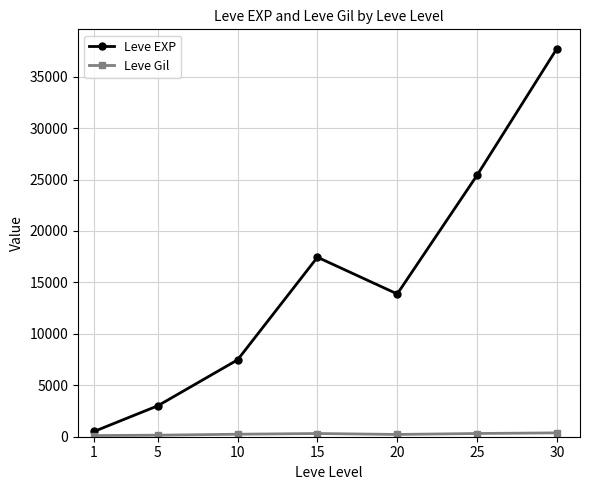

What is the greatest value displayed?

37715.0